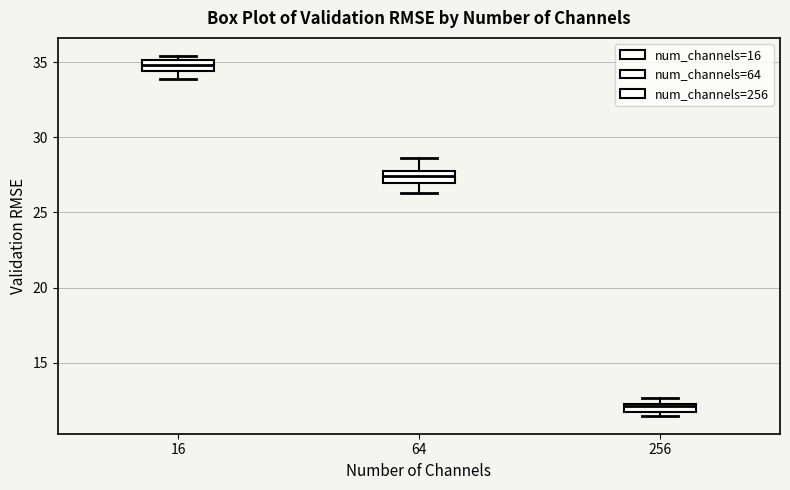

Where is the lower edge of the box at x = 256 on the y-axis? The values are not printed on the chart, so give them approximately, as read against the axis.

11.5